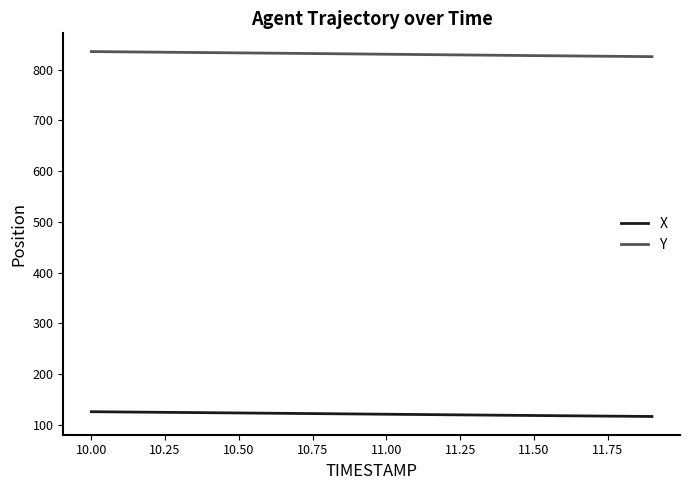

List the series in order of their peak value, lowest first.

X, Y